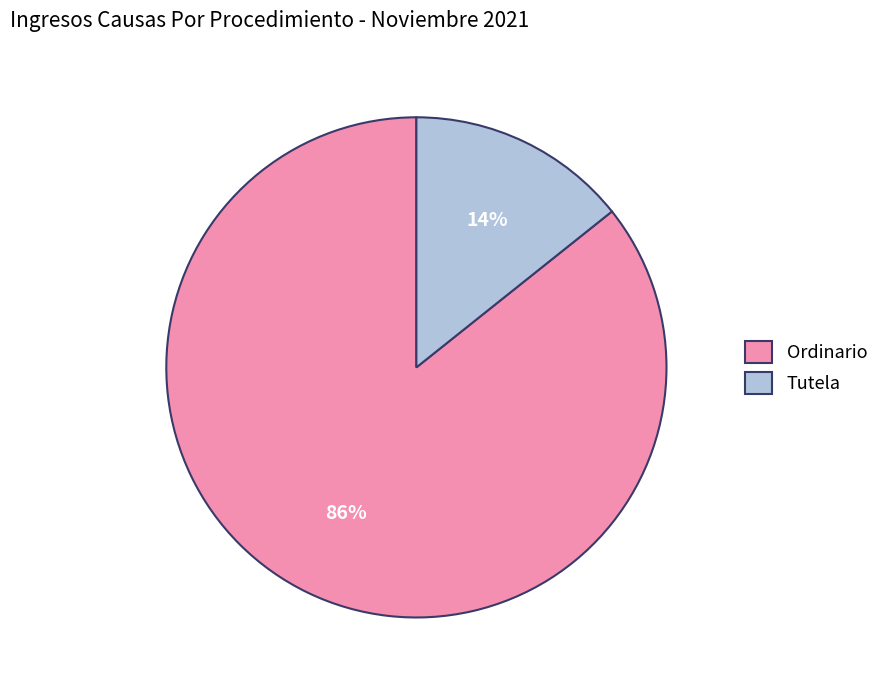

Which slice is the largest?

Ordinario